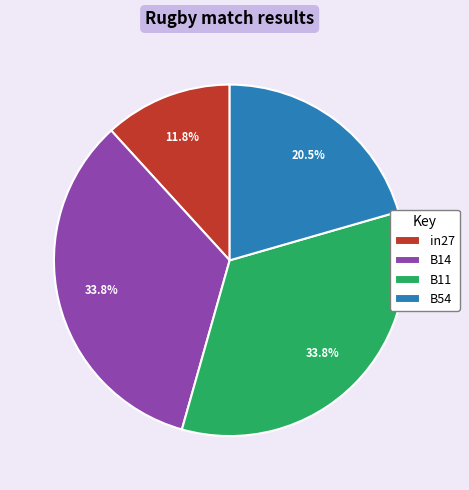

Is there a majority slice in this chart?

No